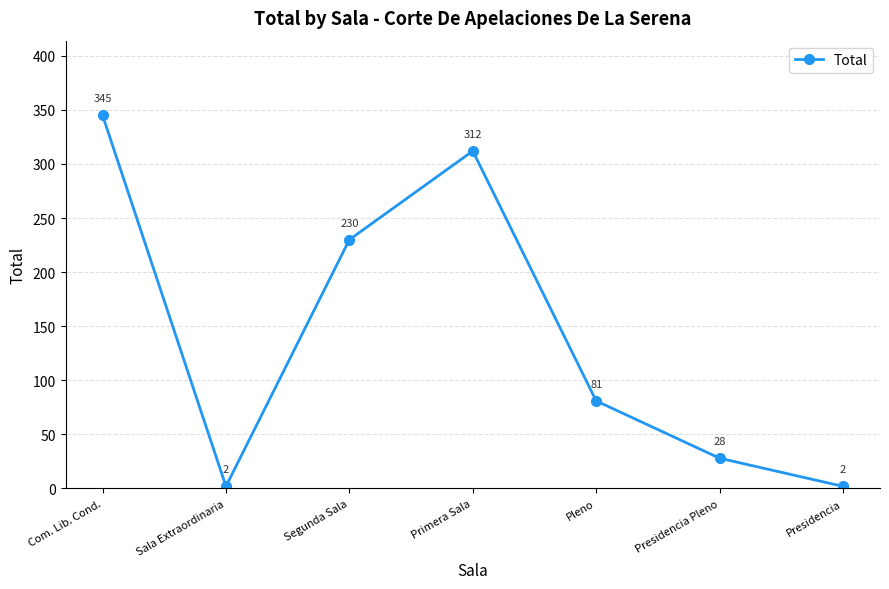

Which category has the highest value across all series?

Com. Lib. Cond.